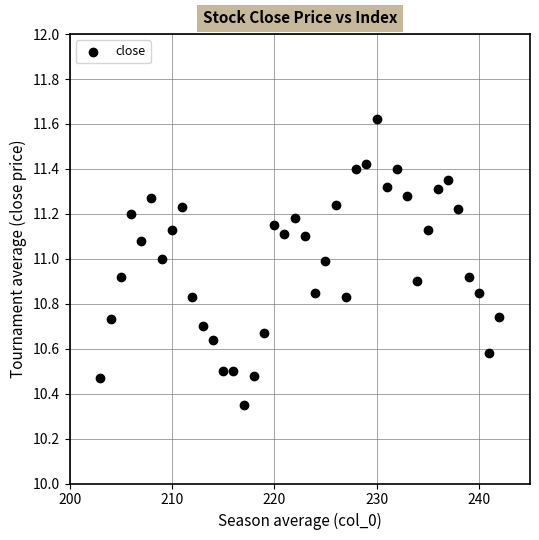

What is the range of Y values (max minus min)?

1.3